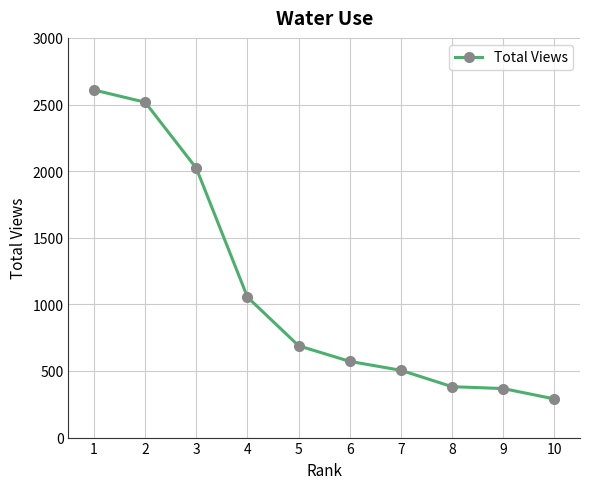

What is the greatest value displayed?

2609